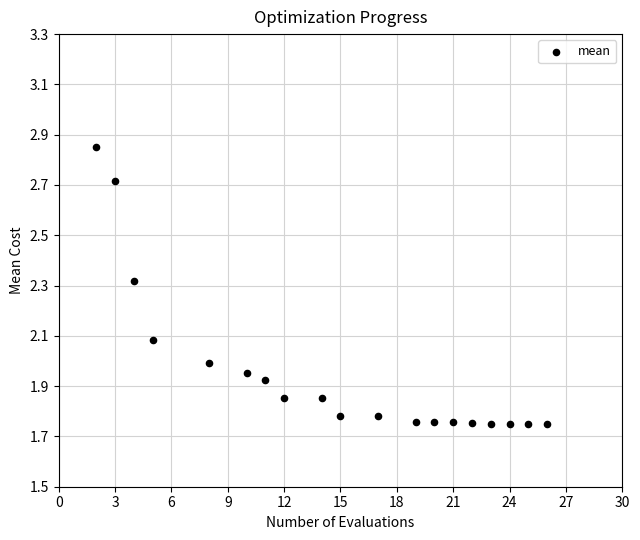

What is the range of X values (max minus min)?

24.0